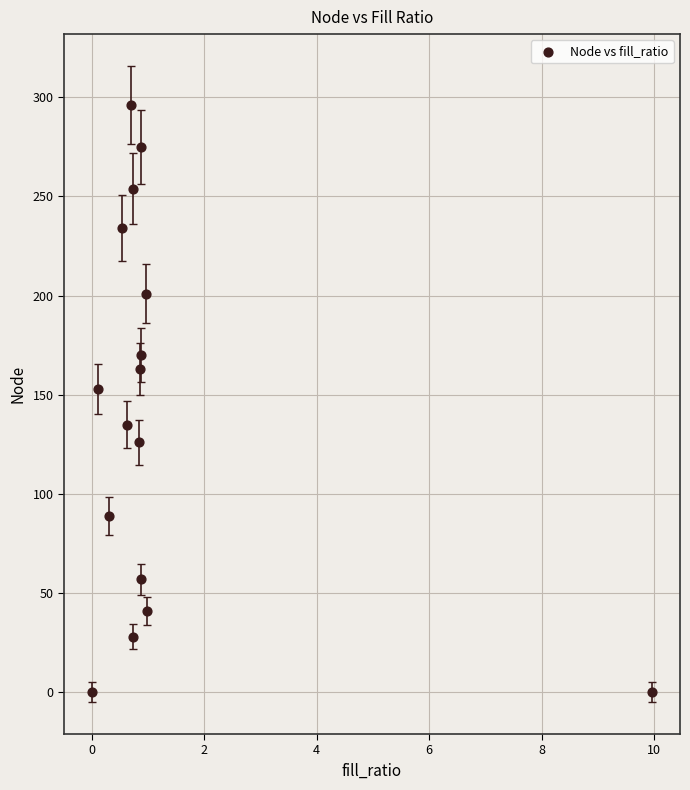

What Y value in the scatter plot is closest to 148?

153